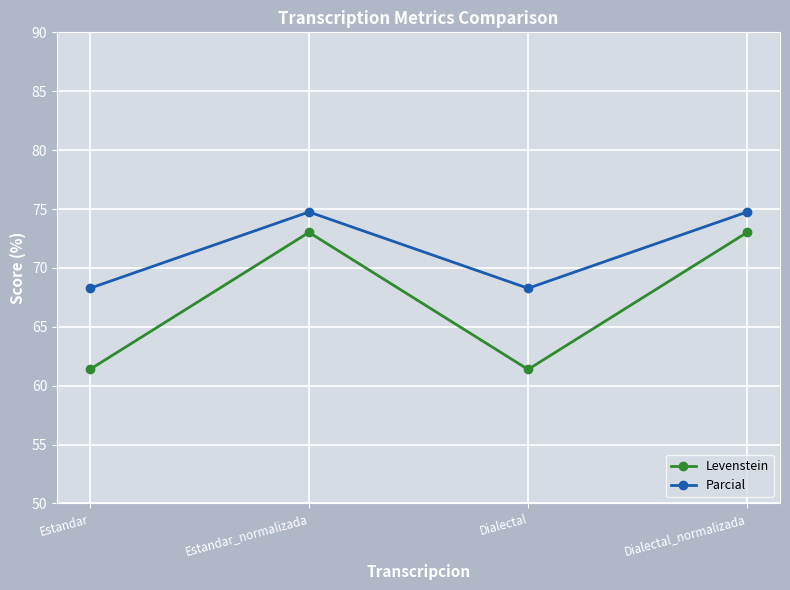

True or false: Parcial and Levenstein intersect in this chart.

False